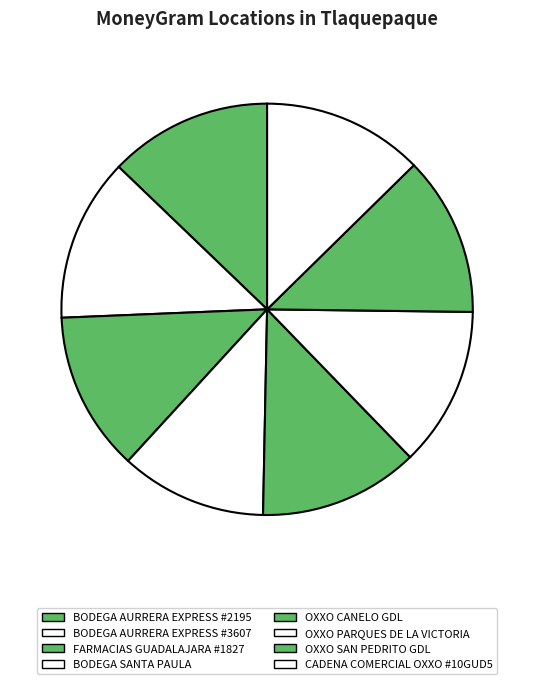

What percentage do OXXO SAN PEDRITO GDL and BODEGA AURRERA EXPRESS #2195 together represent?

25.4%